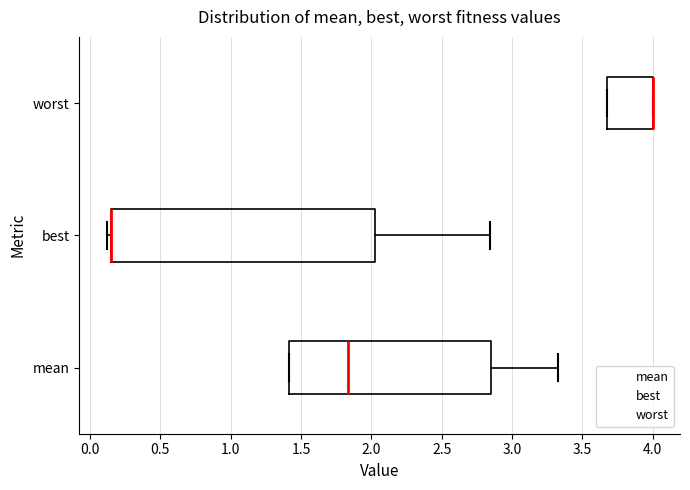

Reading bottom to top, transcribe this box plot: for each box, give where its median line is, the range the box spans, and where its two whiskers end, as read against the x-axis. The values are not printed on the chart, so give them approximately, as read against the axis.

mean: median 1.85, box 1.40 to 2.85, whiskers 1.40 to 3.35
best: median 0.15 (drawn on the box's left edge), box 0.15 to 2.00, whiskers 0.10 to 2.85
worst: median 4.00 (drawn on the box's right edge), box 3.65 to 4.00, whiskers 3.65 to 4.00